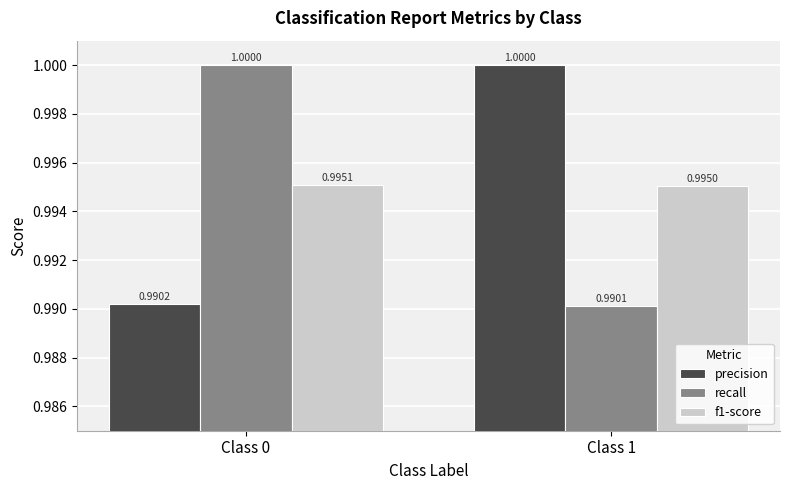

Which category has the lowest value across all series?

Class 1